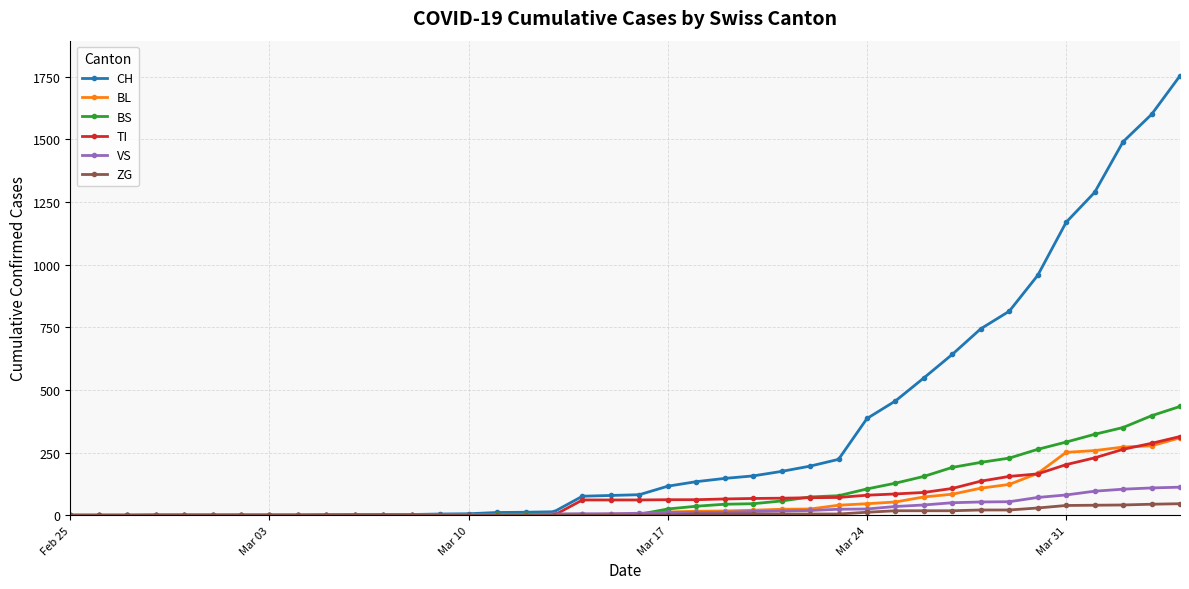

At how many categories does at least one series exceed 1073?

5